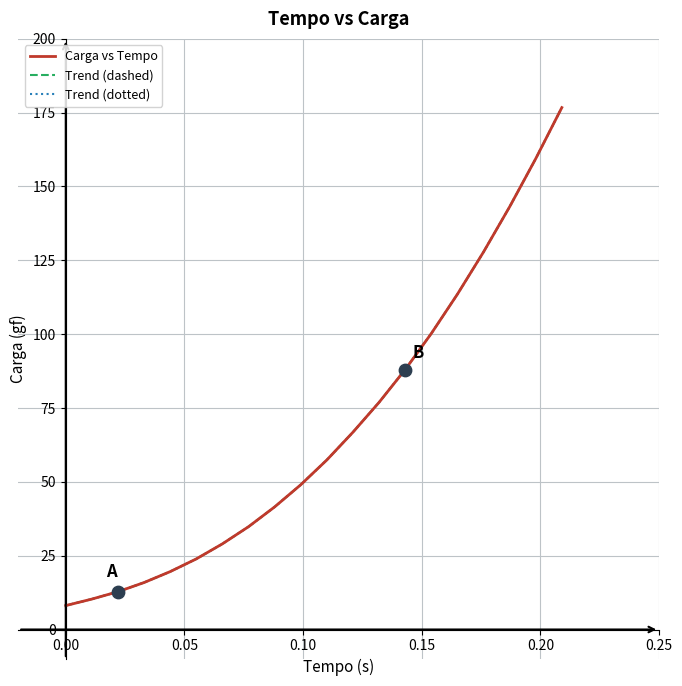

Is this an area chart (filled region under the line)?

No